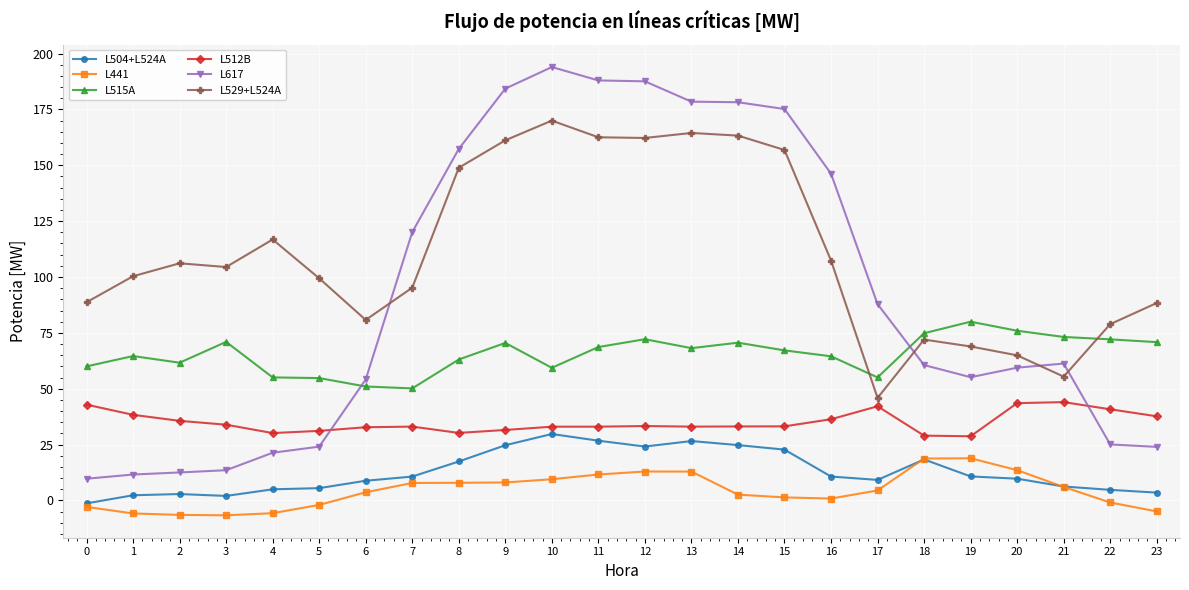

The L512B series shows 67.1 at 0. True or false?

False